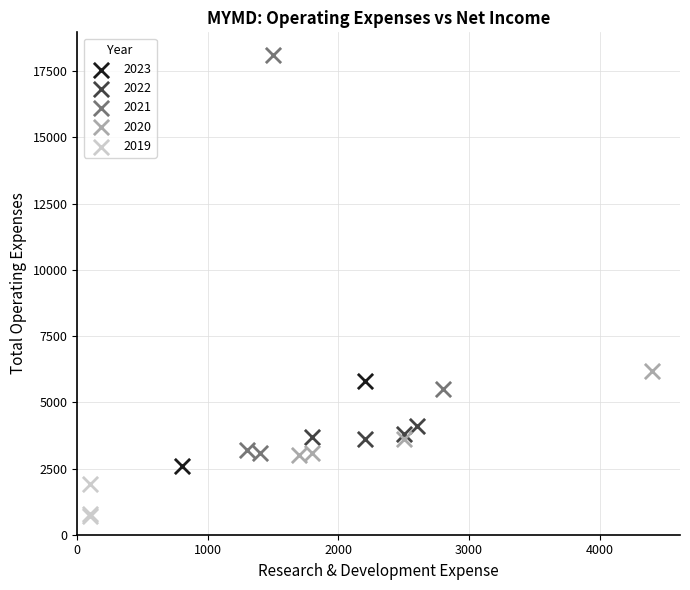

Which series reaches the maximum Y coordinate?

2021